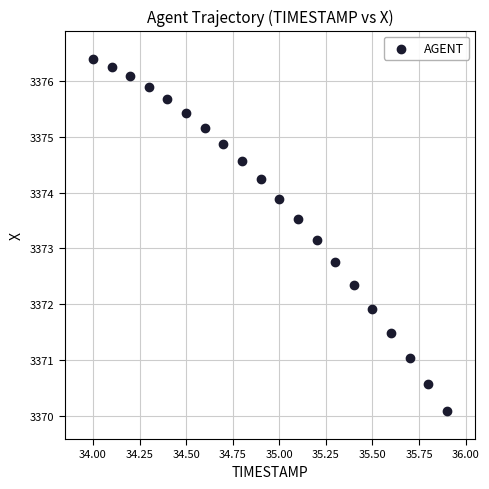

What Y value in the scatter plot is closest to 3373?

3373.2